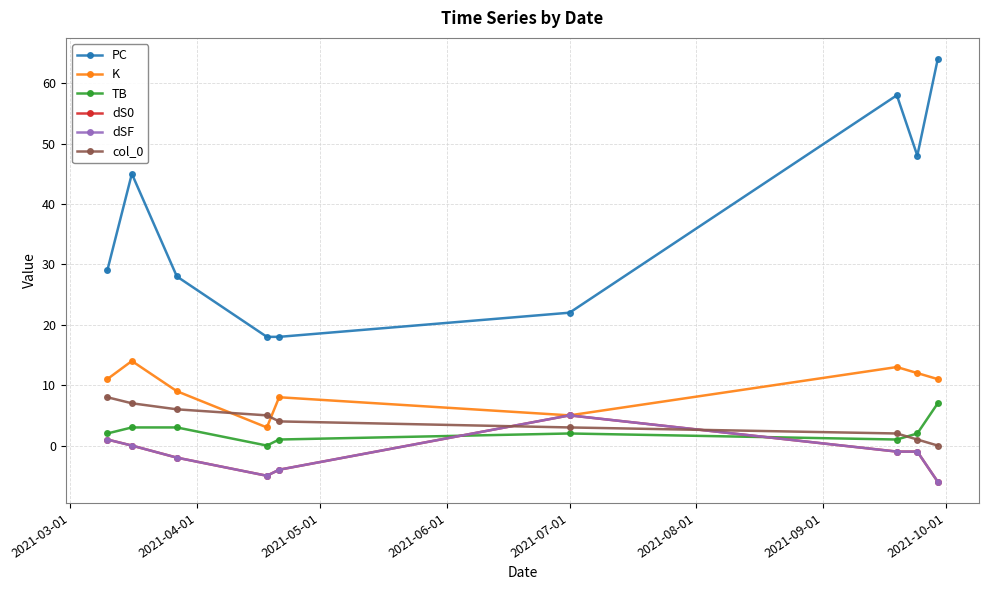

Is this an area chart (filled region under the line)?

No